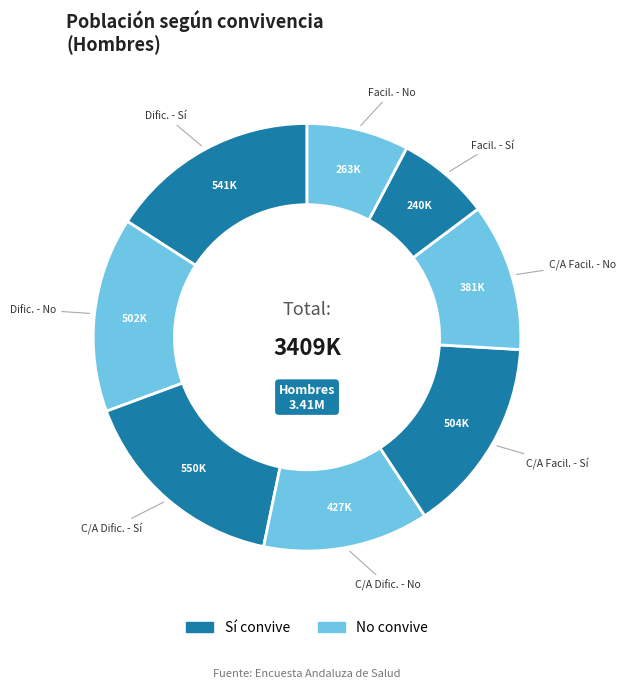

What percentage is the Con cierta/alguna facilidad - Sí slice, to the nearest percent?

15%